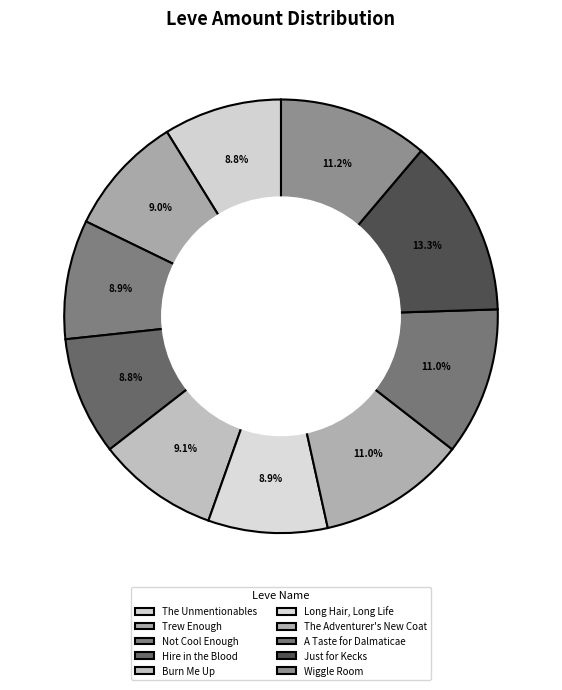

How many segments does this pie chart have?

10